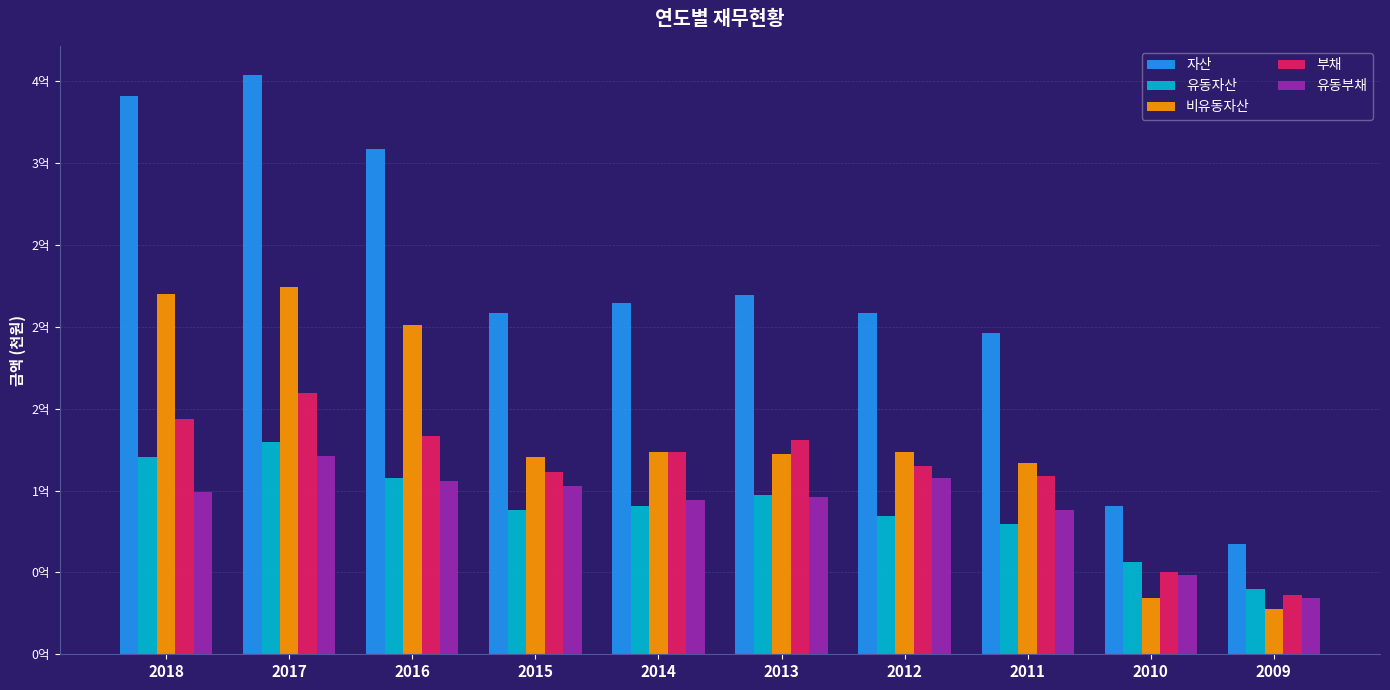

What is the maximum value for 유동자산?

129610668